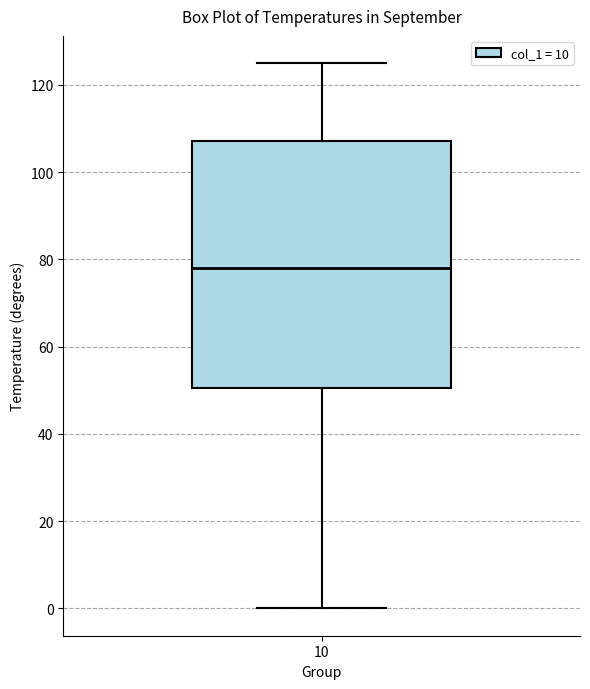

Transcribe this box plot: give where the median line is, the range the box spans, and where the two whiskers end, as read against the y-axis. The values are not printed on the chart, so give them approximately, as read against the axis.

median 78, box 50 to 108, whiskers 0 to 126